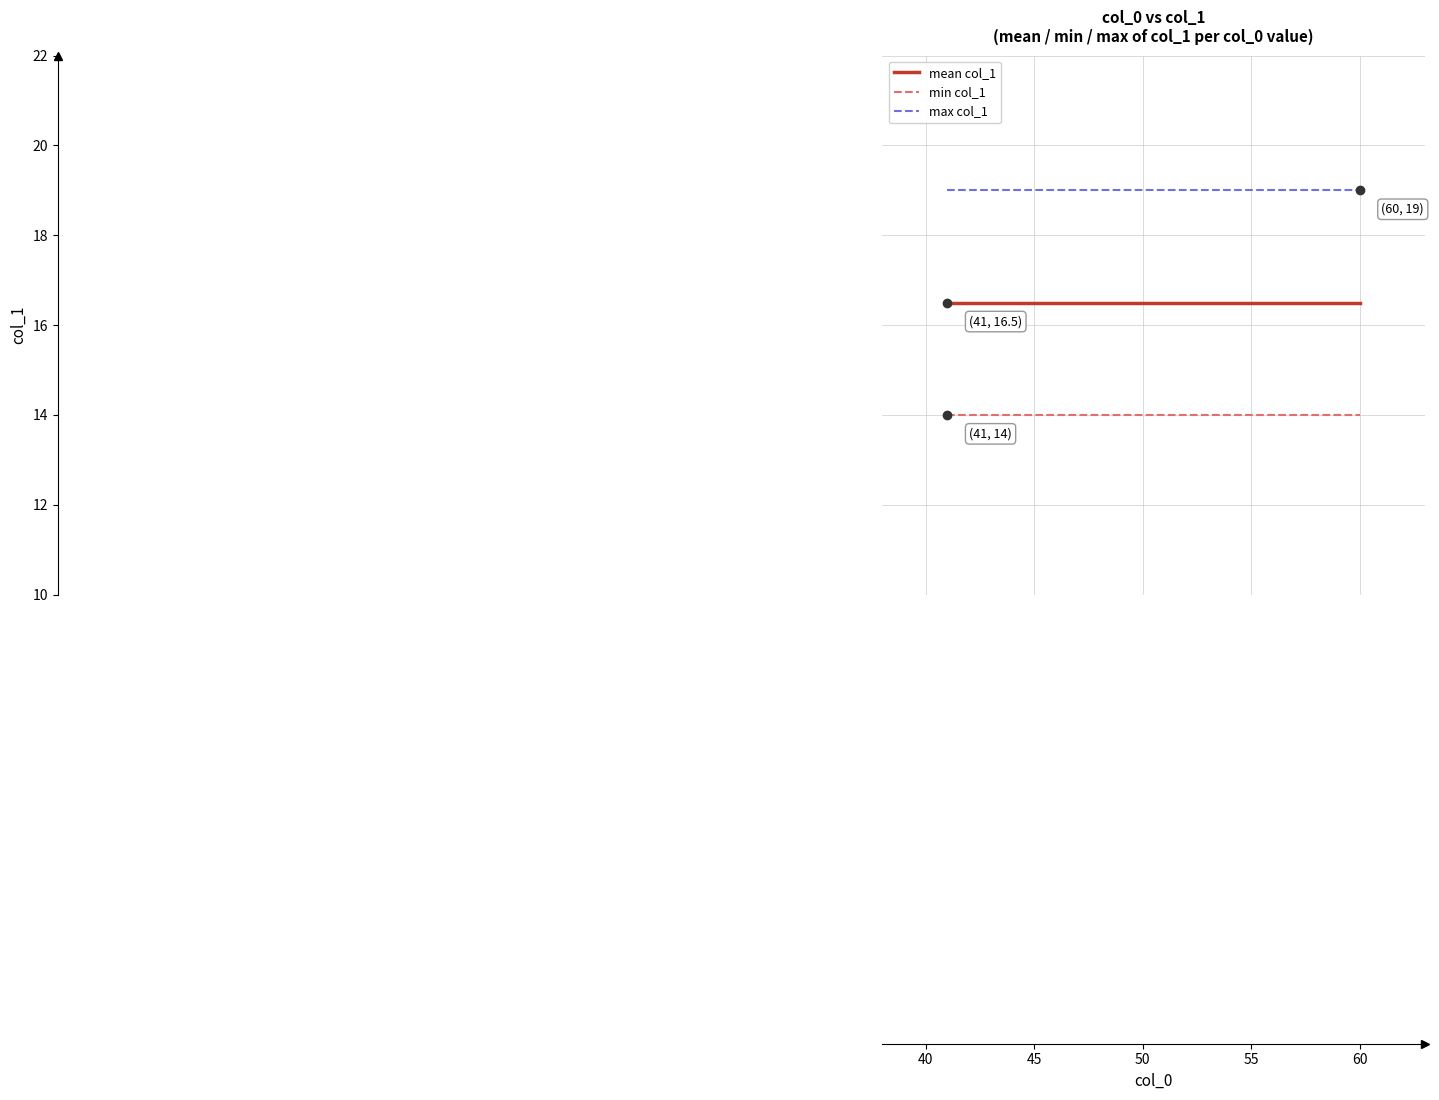

Reading left to right, extract all data points from this chart.

mean col_1: 16.5	16.5	16.5	16.5	16.5	16.5	16.5	16.5	16.5	16.5	16.5	16.5	16.5	16.5	16.5	16.5	16.5	16.5	16.5	16.5
min col_1: 14.0	14.0	14.0	14.0	14.0	14.0	14.0	14.0	14.0	14.0	14.0	14.0	14.0	14.0	14.0	14.0	14.0	14.0	14.0	14.0
max col_1: 19.0	19.0	19.0	19.0	19.0	19.0	19.0	19.0	19.0	19.0	19.0	19.0	19.0	19.0	19.0	19.0	19.0	19.0	19.0	19.0